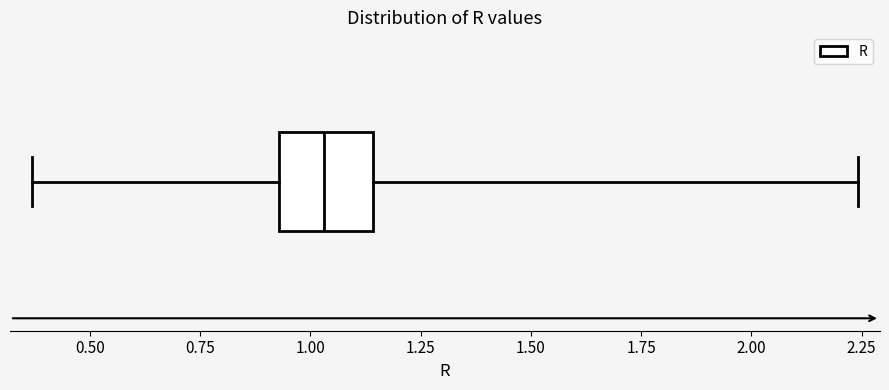

Read this box plot against the x-axis: the position of the median line, the range covered by the box, and the ends of both whiskers. The values are not printed on the chart, so give them approximately, as read against the axis.

median 1.05, box 0.95 to 1.15, whiskers 0.35 to 2.25